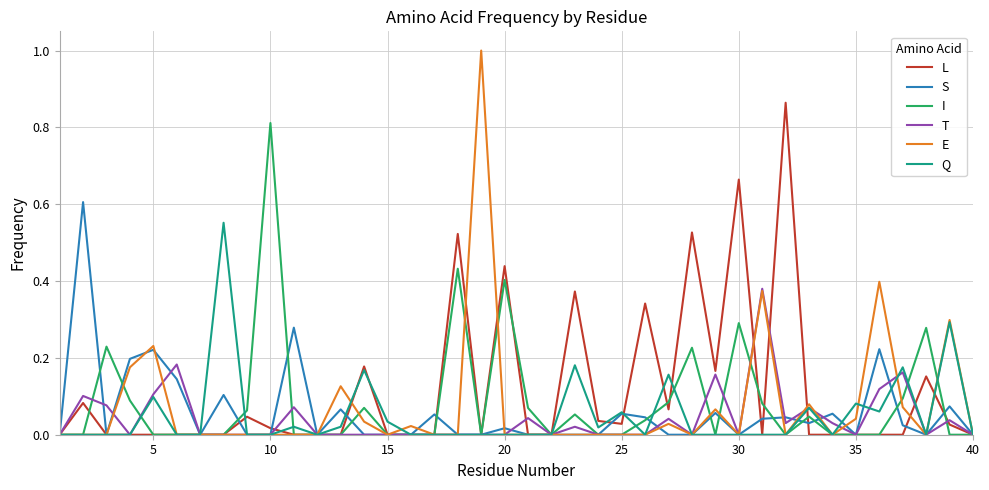

What is the maximum value shown in the chart?

1.0